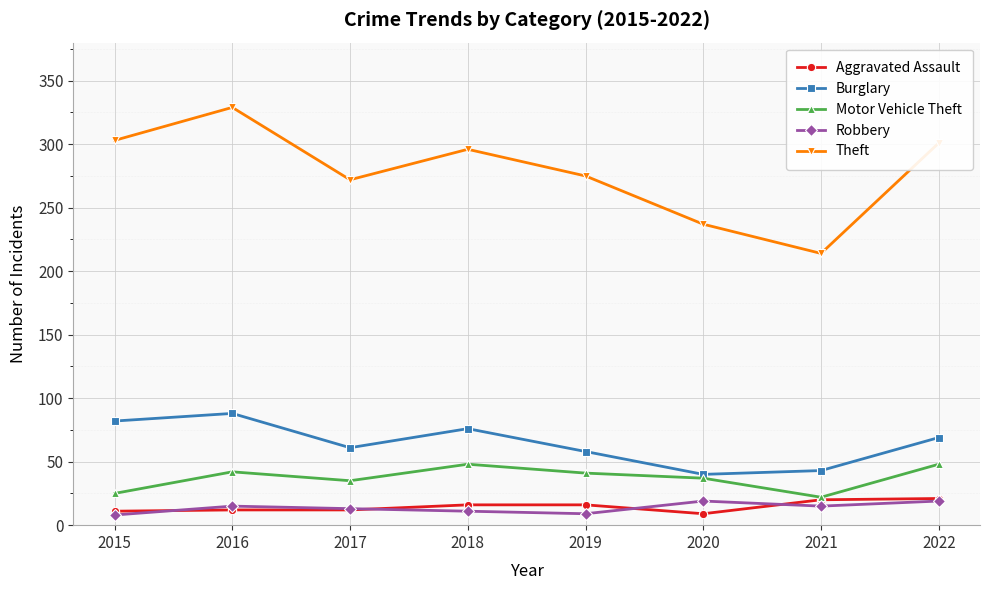

In Theft, how many points are higher than both neighbors (excluding endpoints)?

2